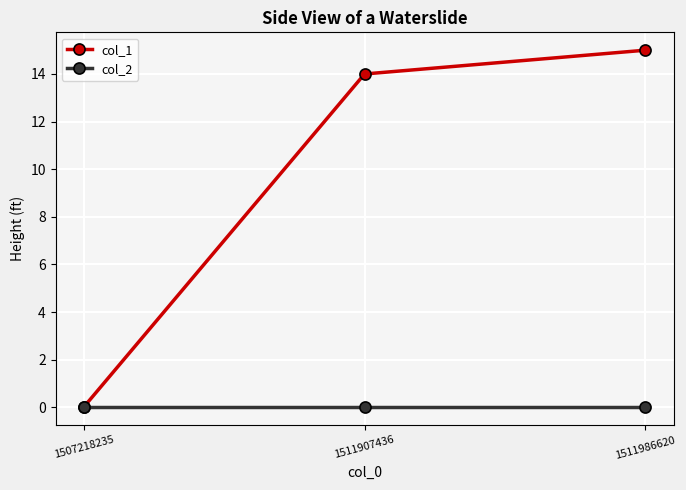

What is the maximum value for col_1?

15